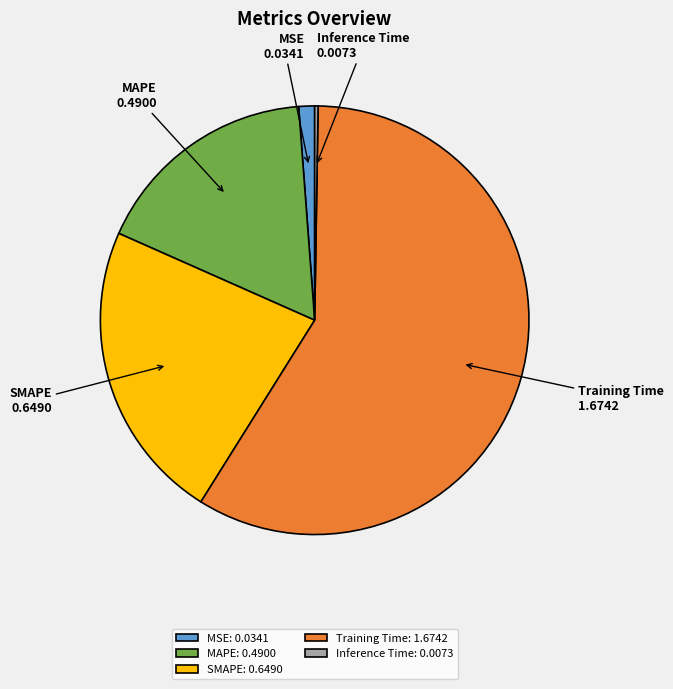

Between MAPE and MSE, which is larger?

MAPE